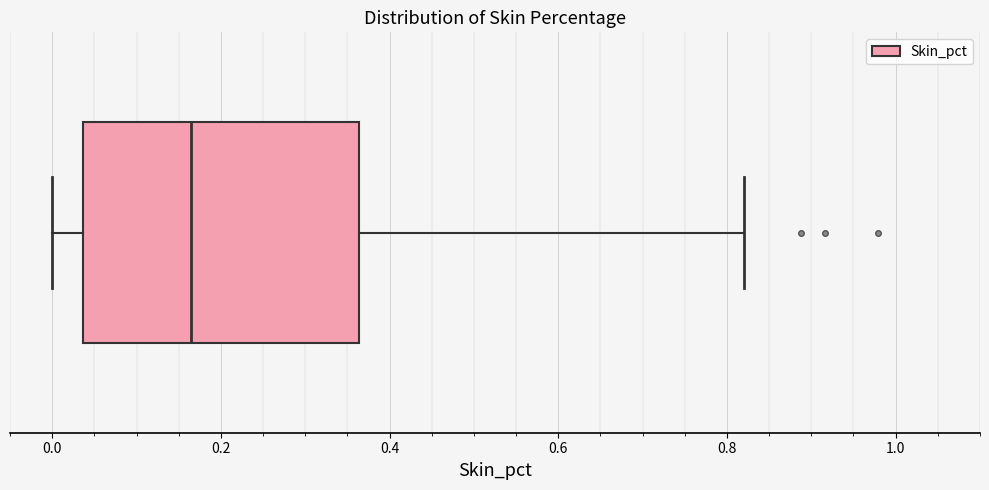

Transcribe this box plot: give where the median line is, the range the box spans, and where the two whiskers end, as read against the x-axis. The values are not printed on the chart, so give them approximately, as read against the axis.

median 0.16, box 0.04 to 0.36, whiskers 0.00 to 0.82